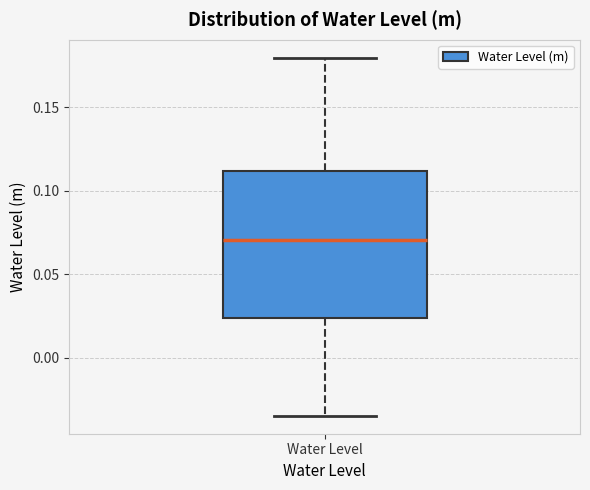

Read this box plot against the y-axis: the position of the median line, the range covered by the box, and the ends of both whiskers. The values are not printed on the chart, so give them approximately, as read against the axis.

median 0.070, box 0.025 to 0.110, whiskers -0.035 to 0.180